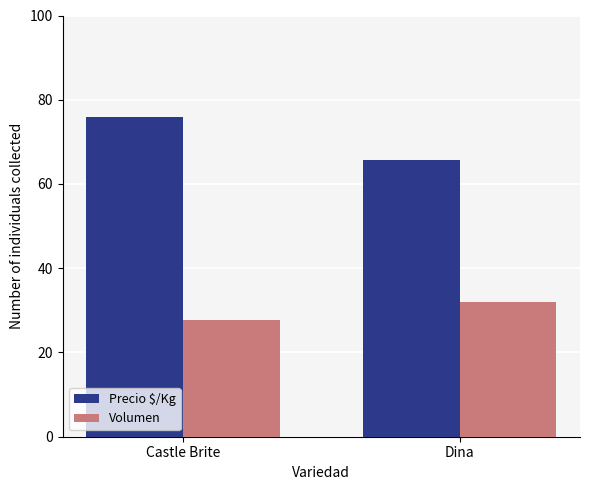

Which category has the highest value in the Precio $/Kg series?

Castle Brite